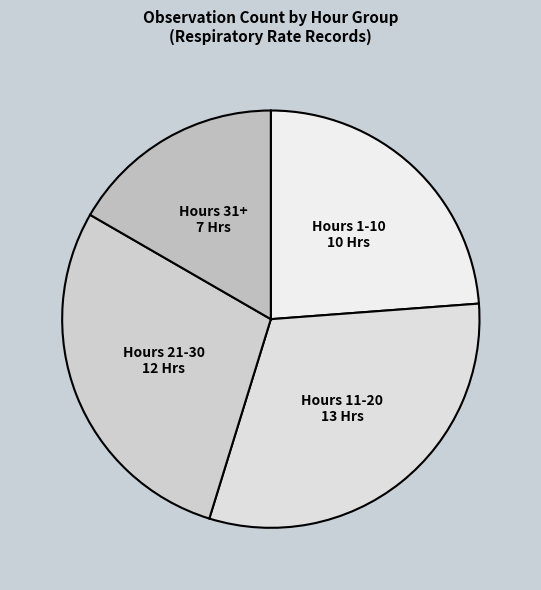

Rank the categories by value from lowest to highest.

Hours 31+, Hours 1-10, Hours 21-30, Hours 11-20